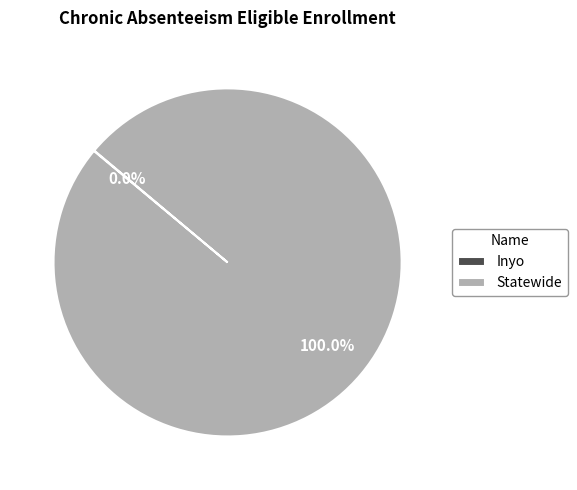

Which category has the biggest portion of the pie?

Statewide